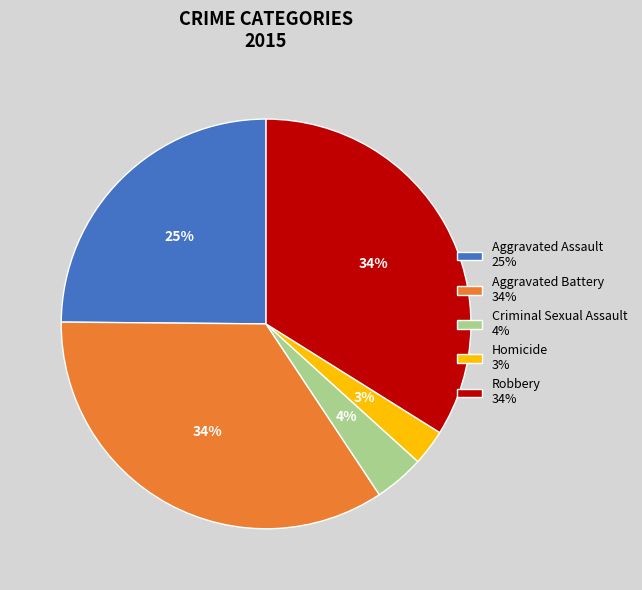

Does Aggravated Battery account for over 50% of the chart?

No